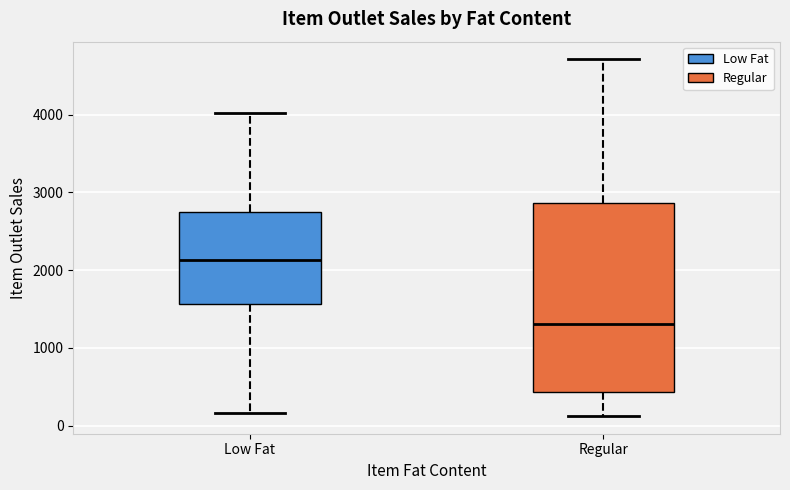

Reading left to right, transcribe this box plot: for each box, give where its median line is, the range the box spans, and where its two whiskers end, as read against the y-axis. The values are not printed on the chart, so give them approximately, as read against the axis.

Low Fat: median 2100, box 1600 to 2700, whiskers 200 to 4000
Regular: median 1300, box 400 to 2900, whiskers 100 to 4700